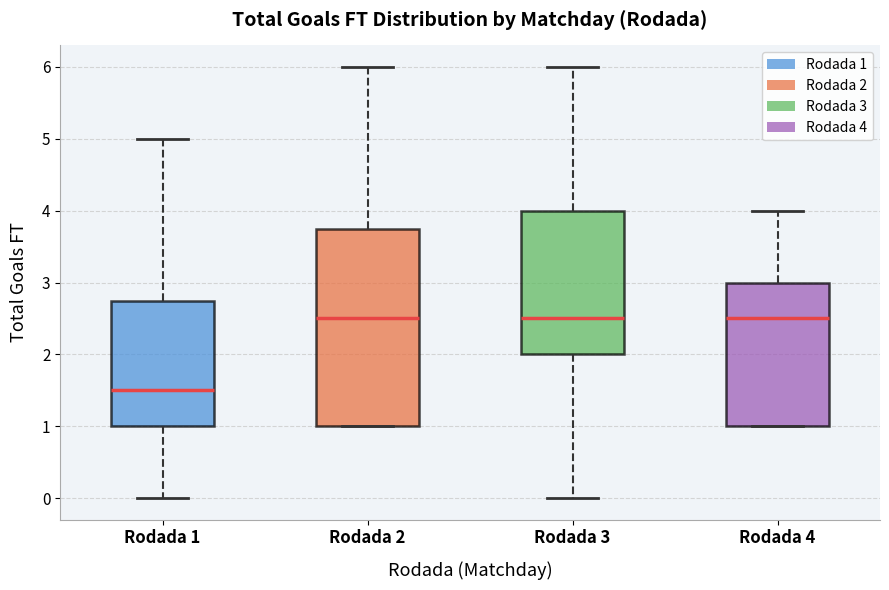

Reading left to right, read every box against the y-axis: the position of its median line, the range the box covers, and the ends of its whiskers. The values are not printed on the chart, so give them approximately, as read against the axis.

Rodada 1: median 1.5, box 1.0 to 2.8, whiskers 0.0 to 5.0
Rodada 2: median 2.5, box 1.0 to 3.8, whiskers 1.0 to 6.0
Rodada 3: median 2.5, box 2.0 to 4.0, whiskers 0.0 to 6.0
Rodada 4: median 2.5, box 1.0 to 3.0, whiskers 1.0 to 4.0